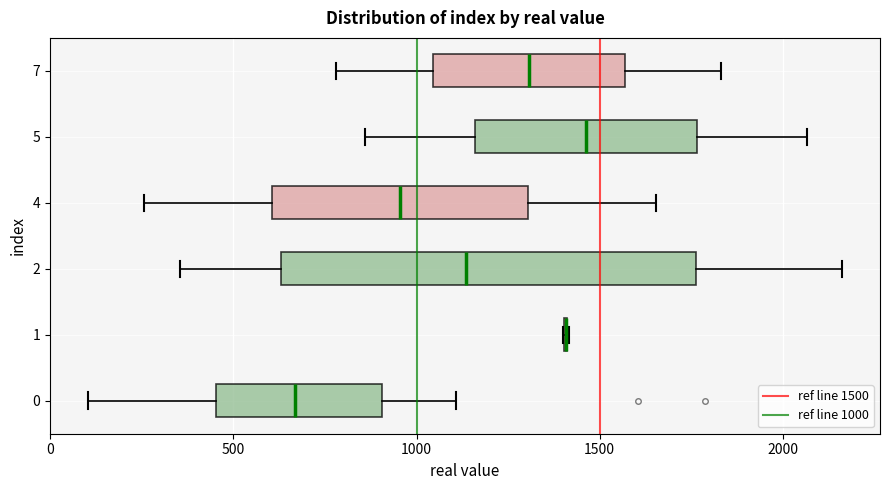

Comparing the boxes themselves (not the whiskers), which one is the widest?

2